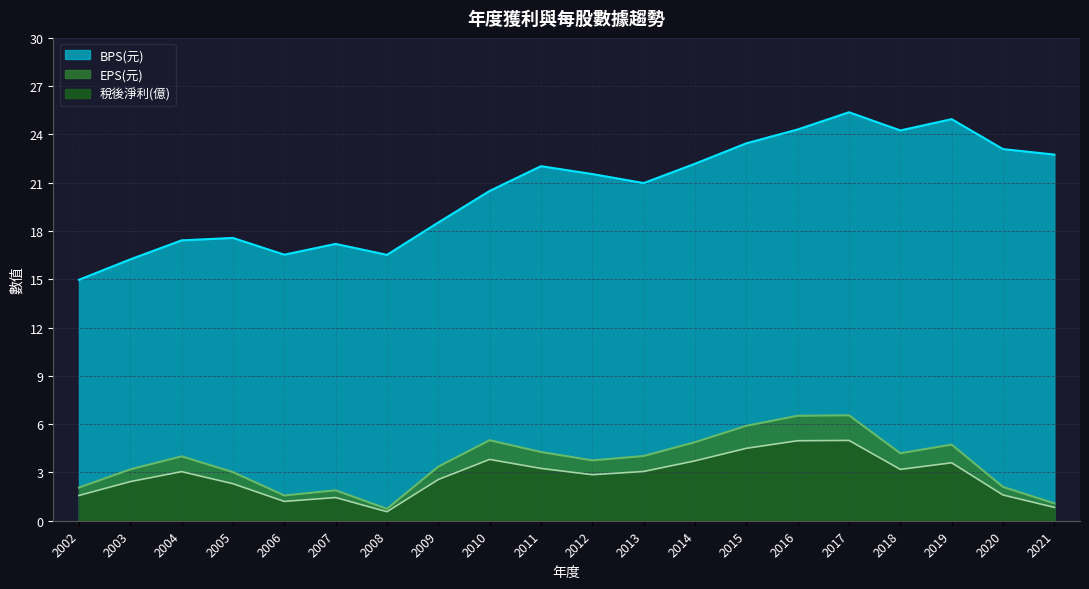

At which category does EPS(元) reach its first local peak?

2004